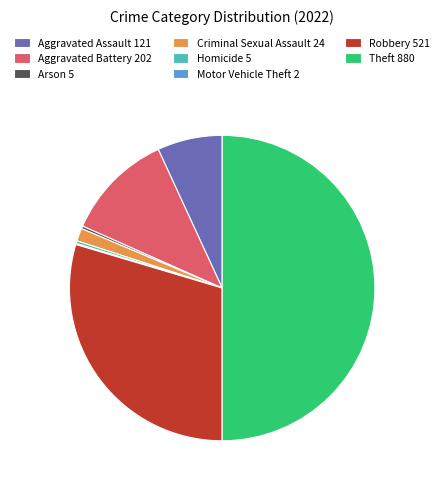

Which has a higher value, Homicide 5 or Aggravated Assault 121?

Aggravated Assault 121